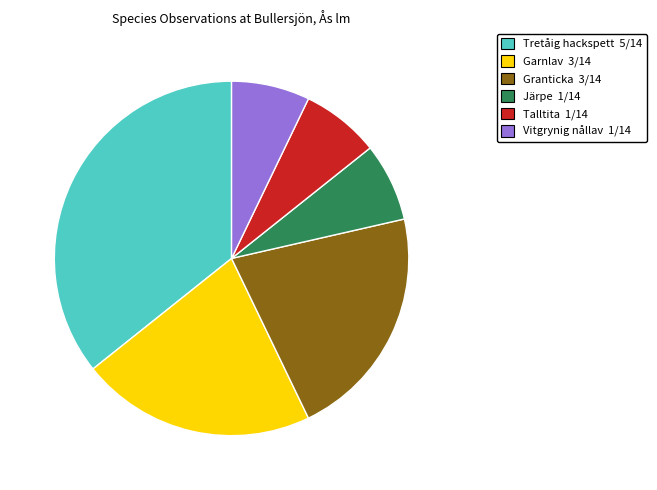

Which category has the biggest portion of the pie?

Tretåig hackspett